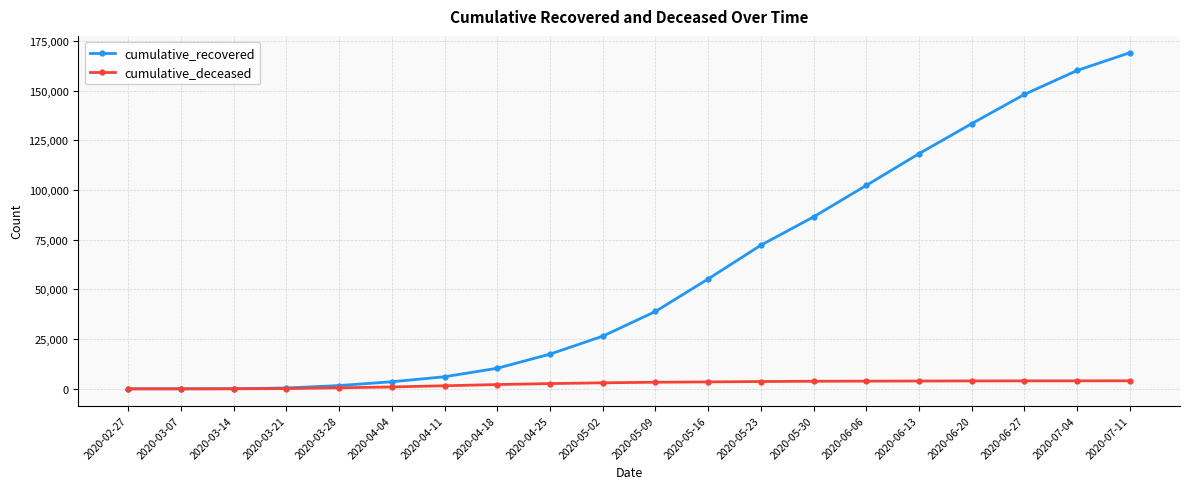

The value of cumulative_recovered at 2020-06-27 is 148072. True or false?

True